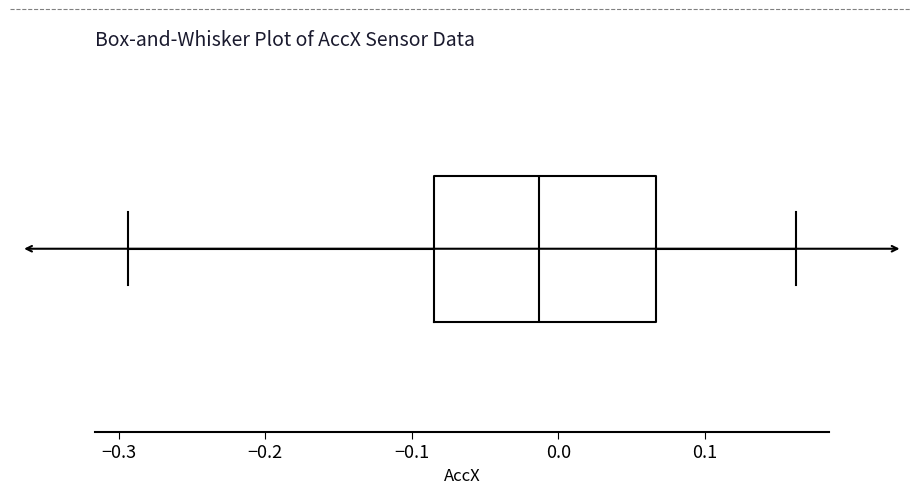

Where does the median line of the box sit on the x-axis? The values are not printed on the chart, so give them approximately, as read against the axis.

-0.01